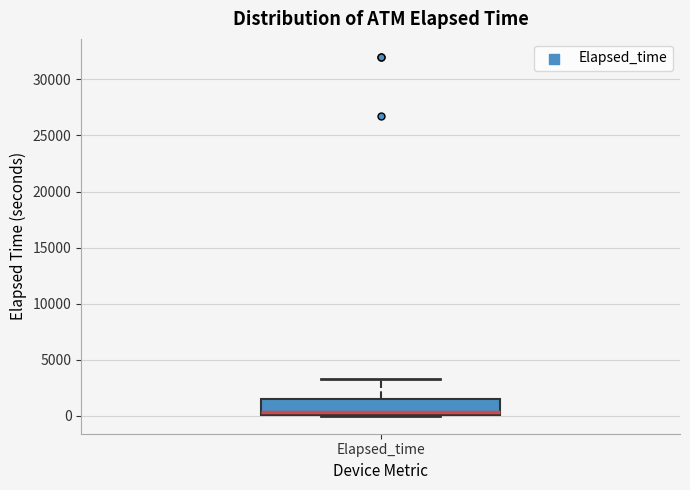

Where does the upper whisker of the box for Elapsed_time end on the y-axis? The values are not printed on the chart, so give them approximately, as read against the axis.

3500